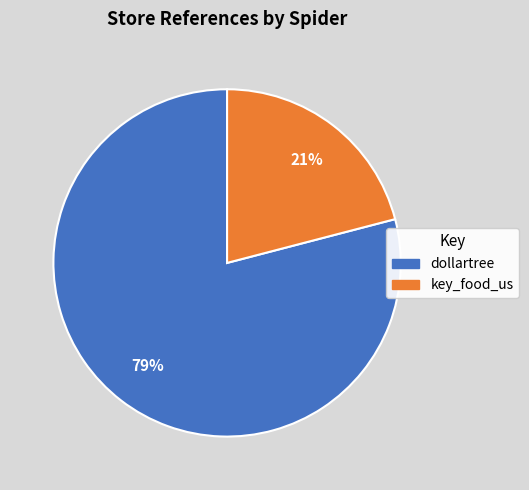

Is key_food_us the majority of the pie?

No